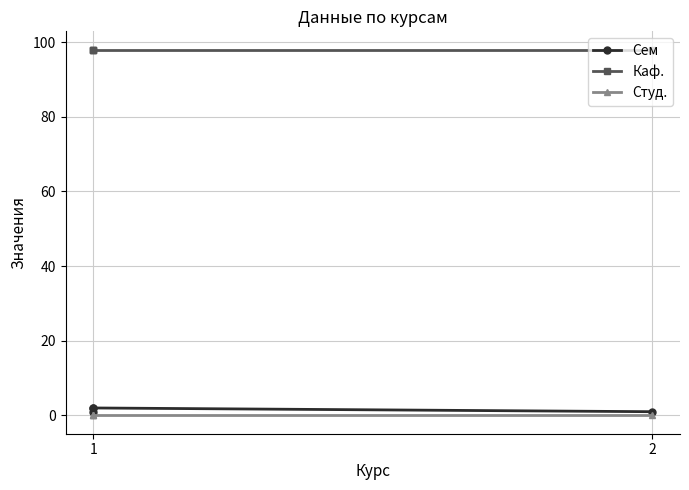

True or false: Каф. and Сем cross at least once.

False